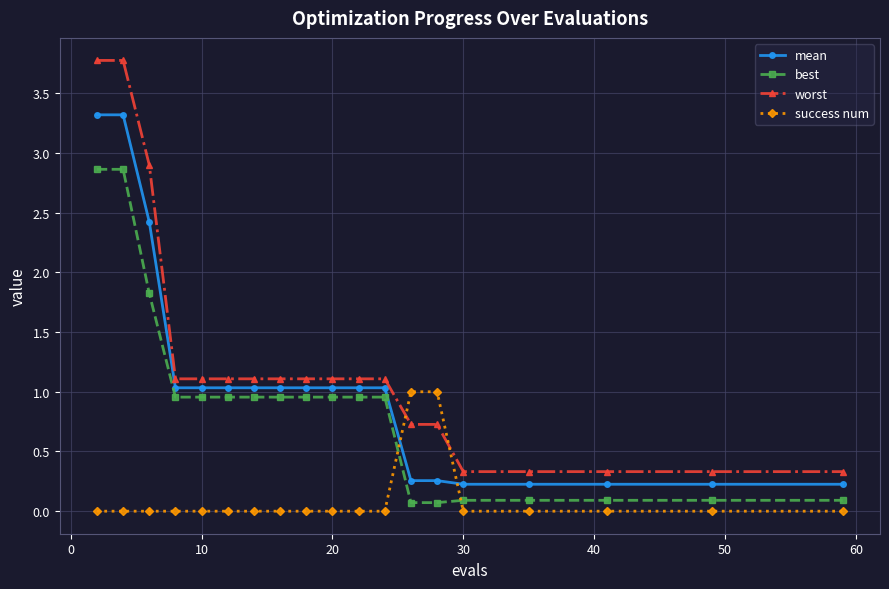

What is the highest value of the mean series?

3.3